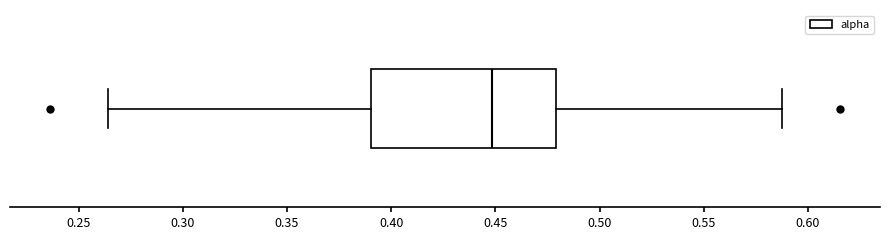

Read this box plot against the x-axis: the position of the median line, the range covered by the box, and the ends of both whiskers. The values are not printed on the chart, so give them approximately, as read against the axis.

median 0.450, box 0.390 to 0.480, whiskers 0.265 to 0.585